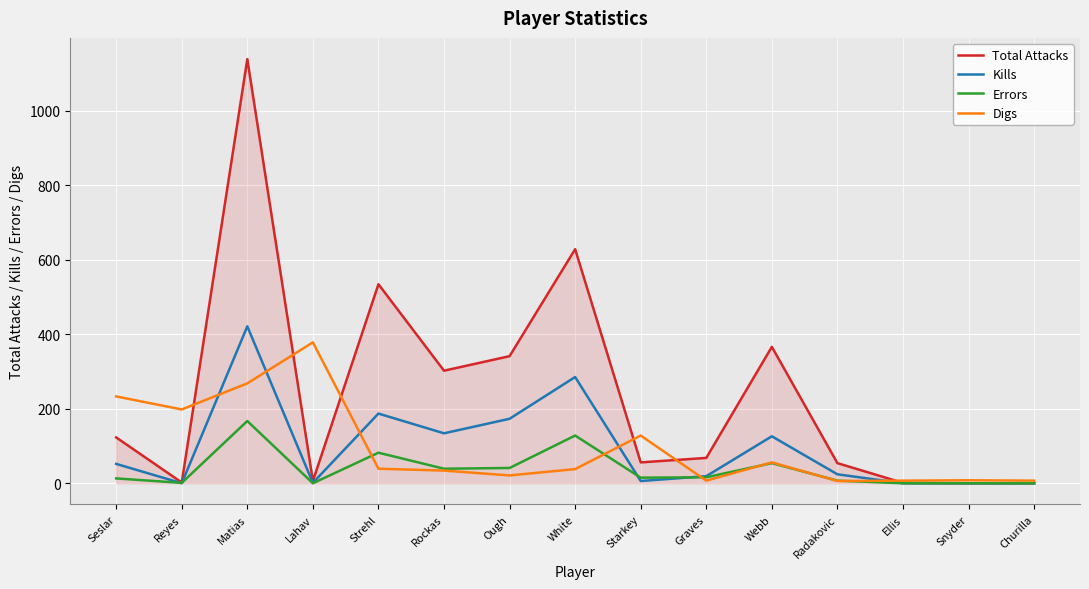

Does the chart have visible grid lines?

Yes